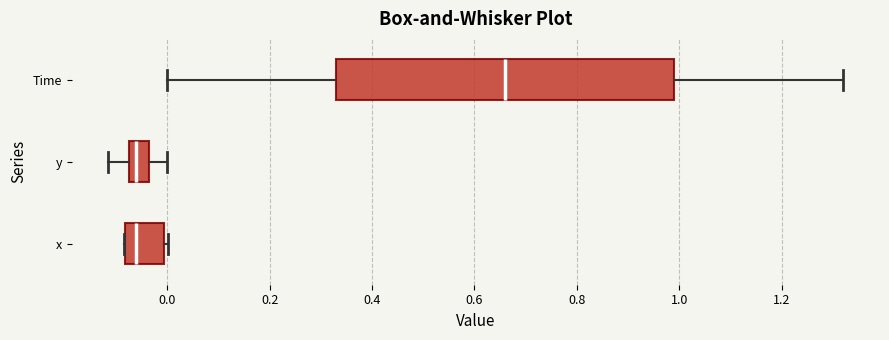

Comparing the boxes themselves (not the whiskers), which one is the widest?

Time